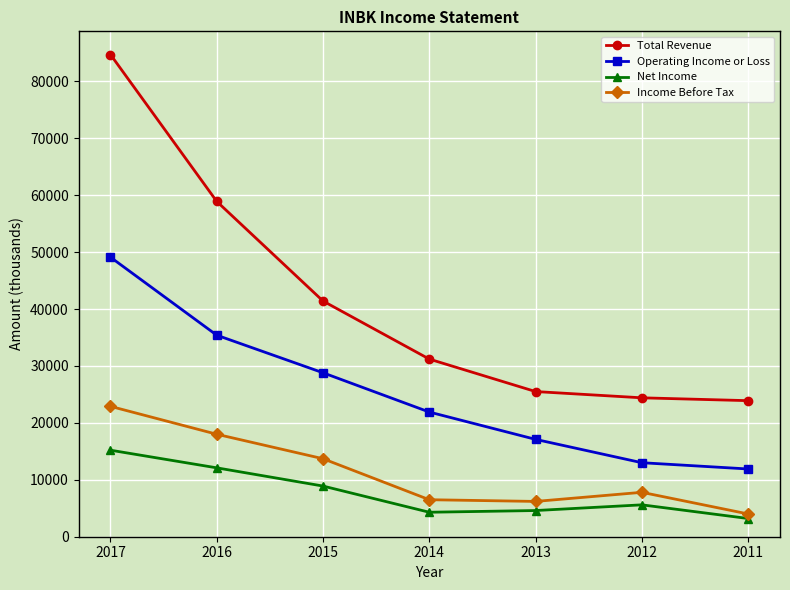

What is the sum of all Income Before Tax values?

79100